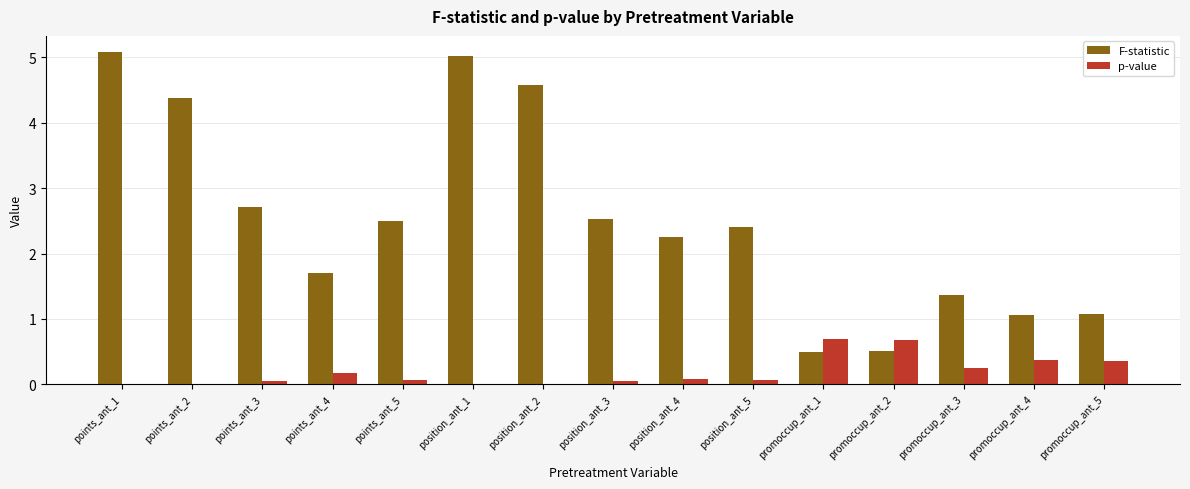

Which series has the widest spread of values?

F-statistic